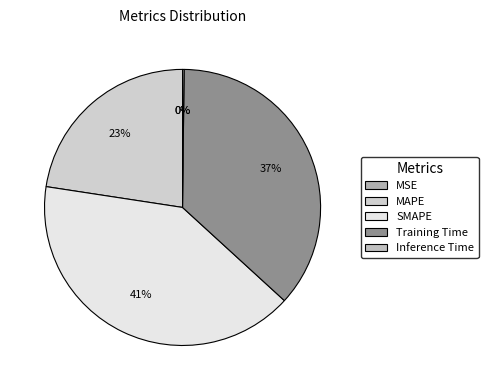

To the nearest percent, what percentage of the pie is MAPE?

23%